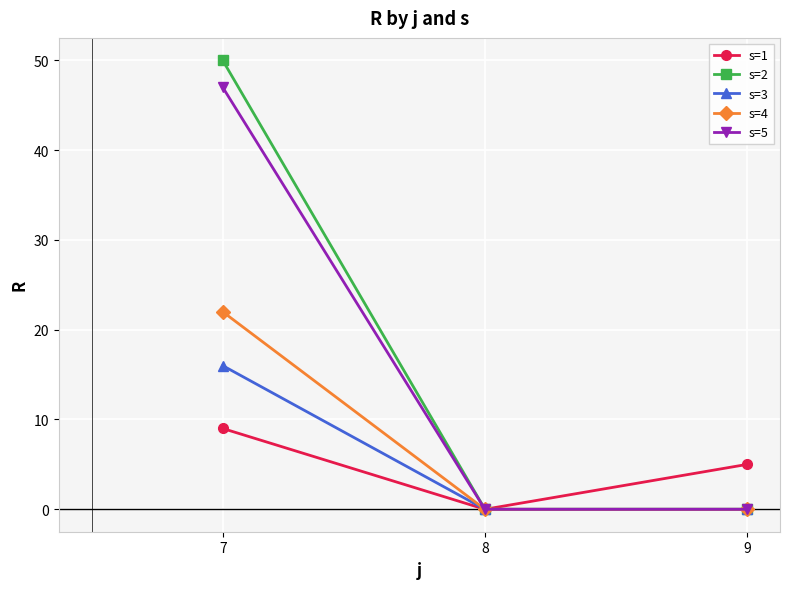

The value of s=1 at 9 is 7. True or false?

False